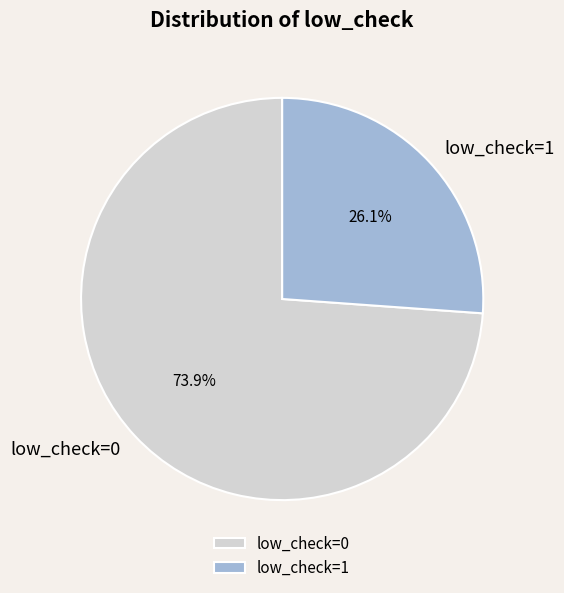

Does low_check=1 account for over 50% of the chart?

No